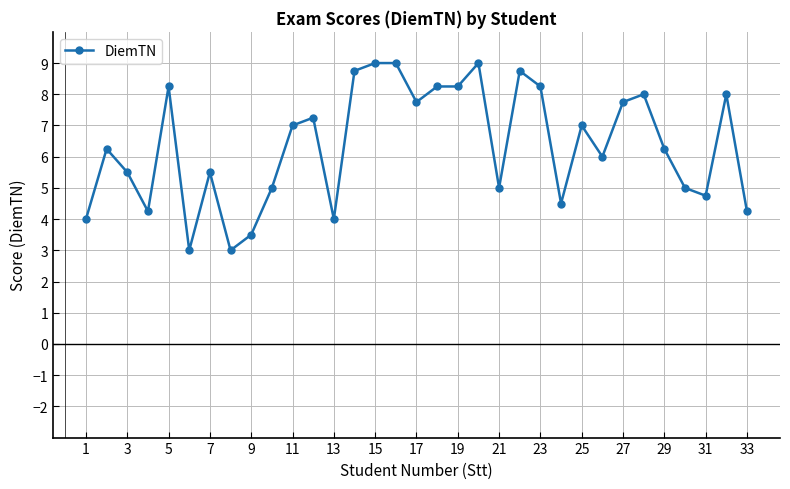

What is the difference between the maximum and minimum values?

6.0